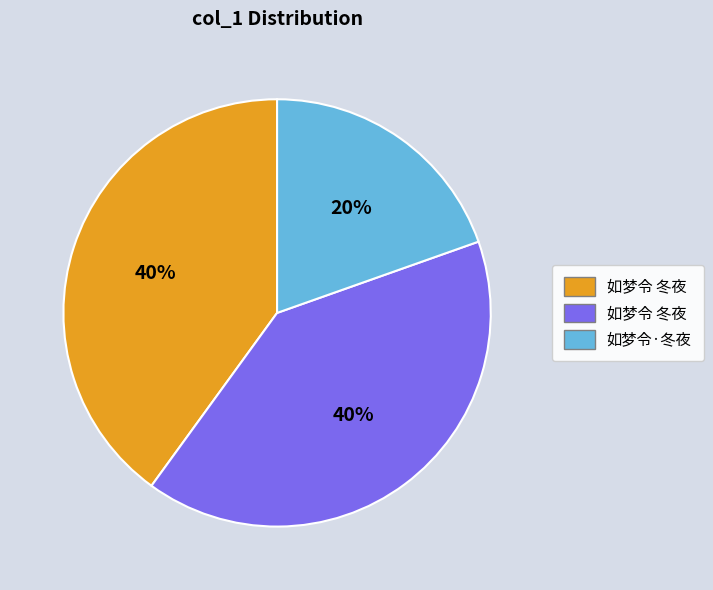

Does any single category account for the majority?

No